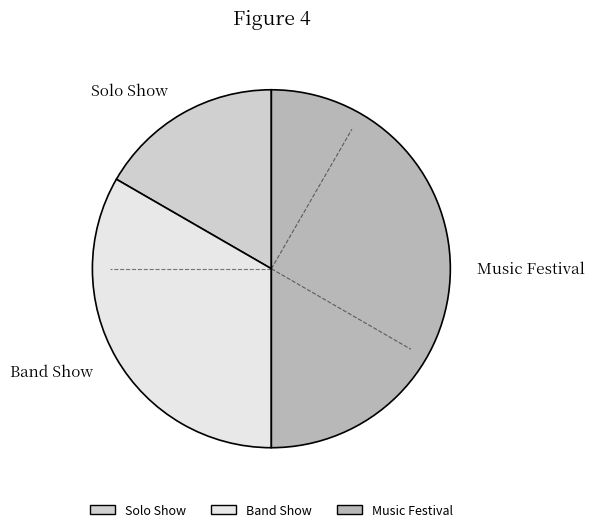

Approximately how many times larger is the value at Band Show compared to Solo Show?

2.0